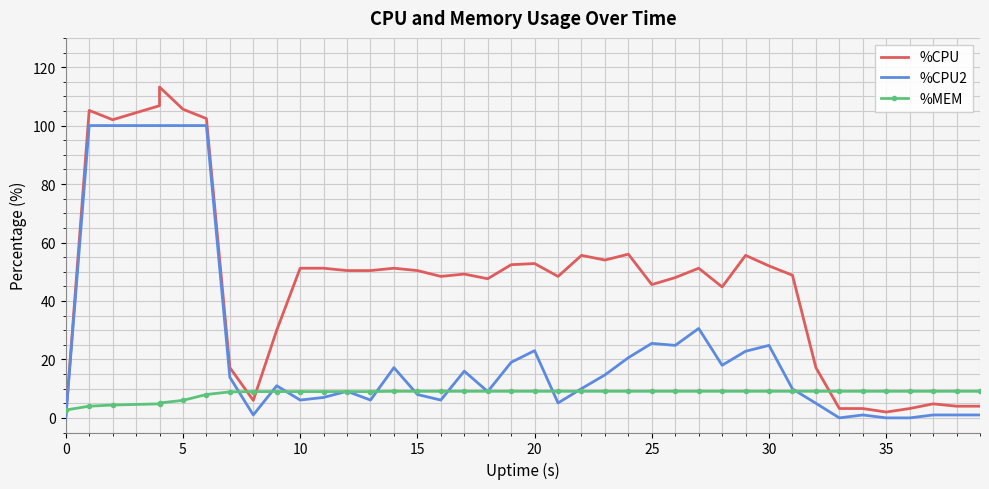

Which series changed the most between 12 and 37?

%CPU